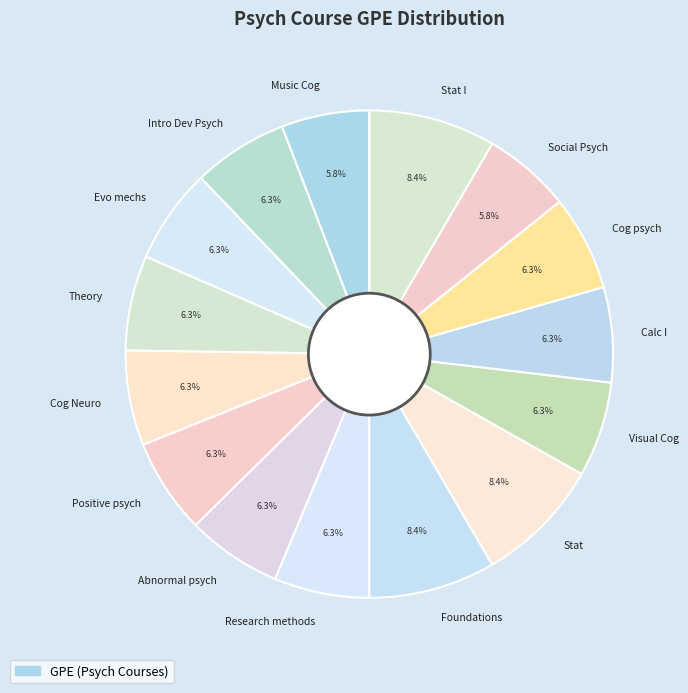

How many slices are in this pie chart?

15